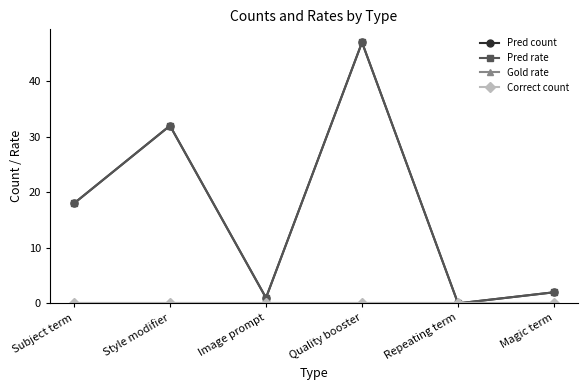

How many lines are shown in the chart?

4